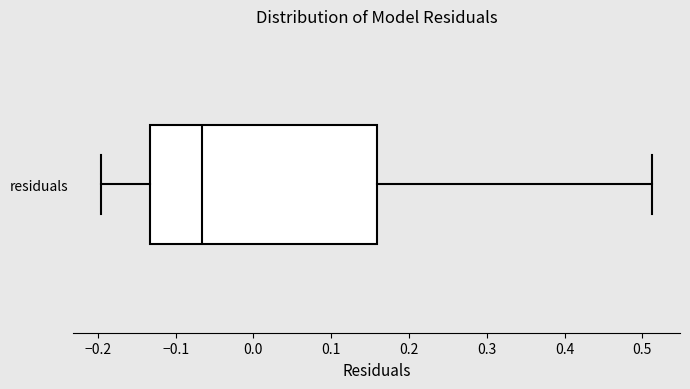

Transcribe this box plot: give where the median line is, the range the box spans, and where the two whiskers end, as read against the x-axis. The values are not printed on the chart, so give them approximately, as read against the axis.

median -0.07, box -0.13 to 0.16, whiskers -0.20 to 0.51